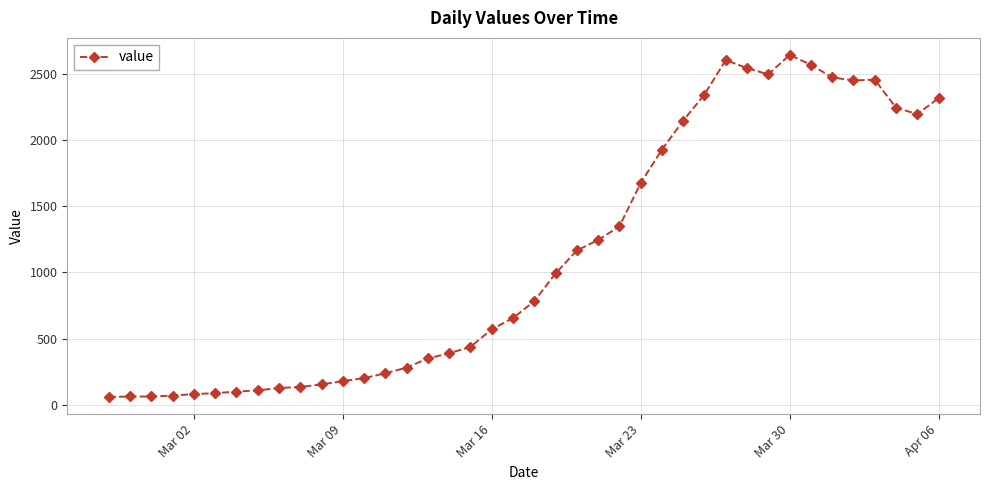

What is the value of the 6th point from the left?

90